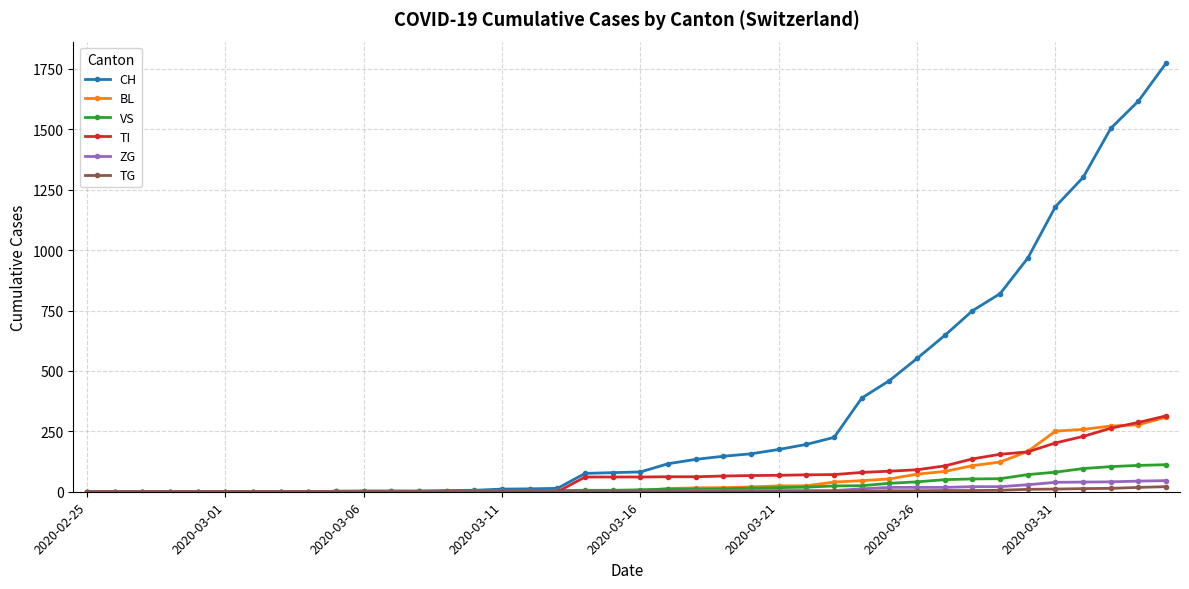

What is the highest value of the CH series?

1774